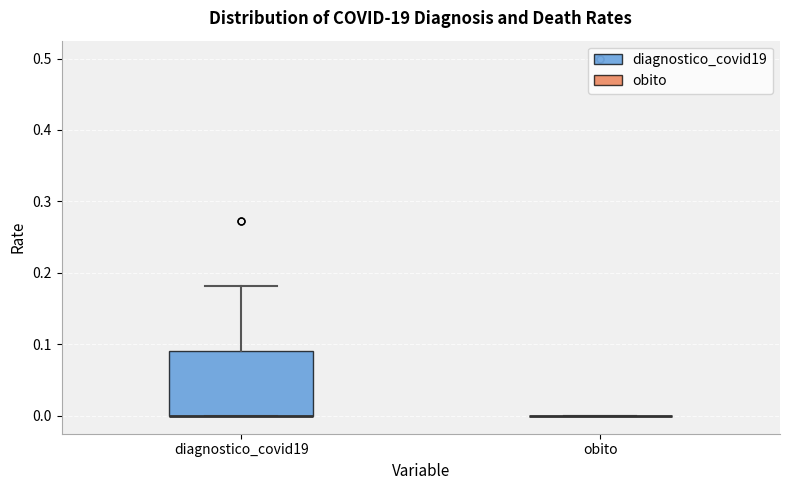

Where is the lower edge of the box for diagnostico_covid19 on the y-axis? The values are not printed on the chart, so give them approximately, as read against the axis.

0.00